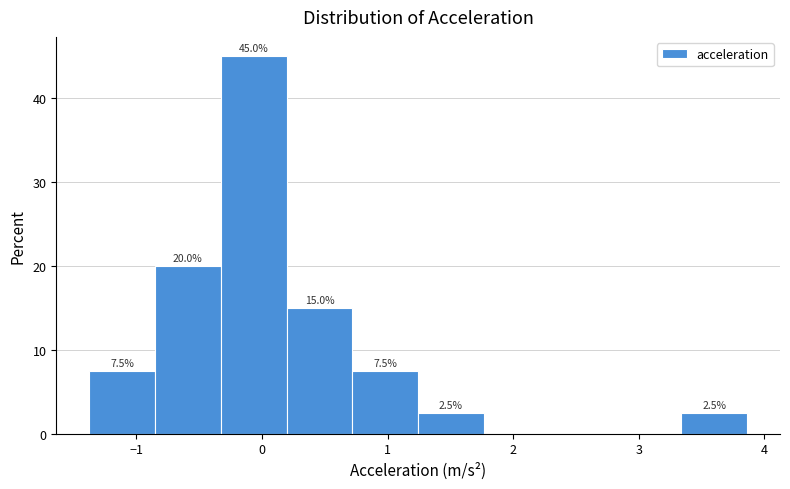

Which range on the x-axis has the tallest bar?

-0.3 to 0.2